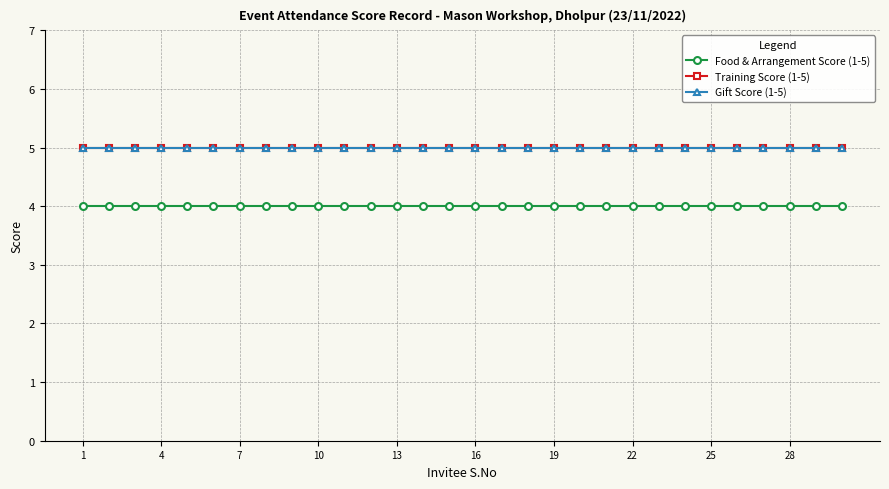

Does the chart have visible grid lines?

Yes